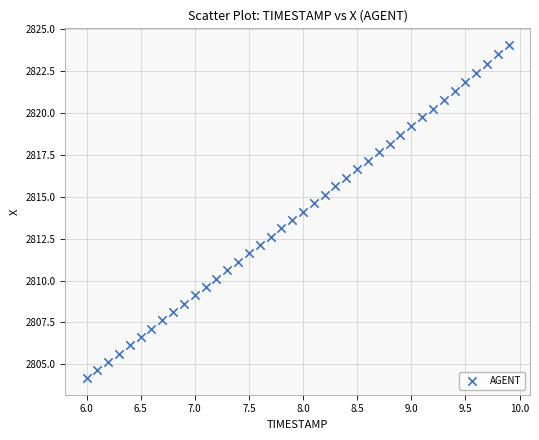

What is the range of Y values (max minus min)?

19.8